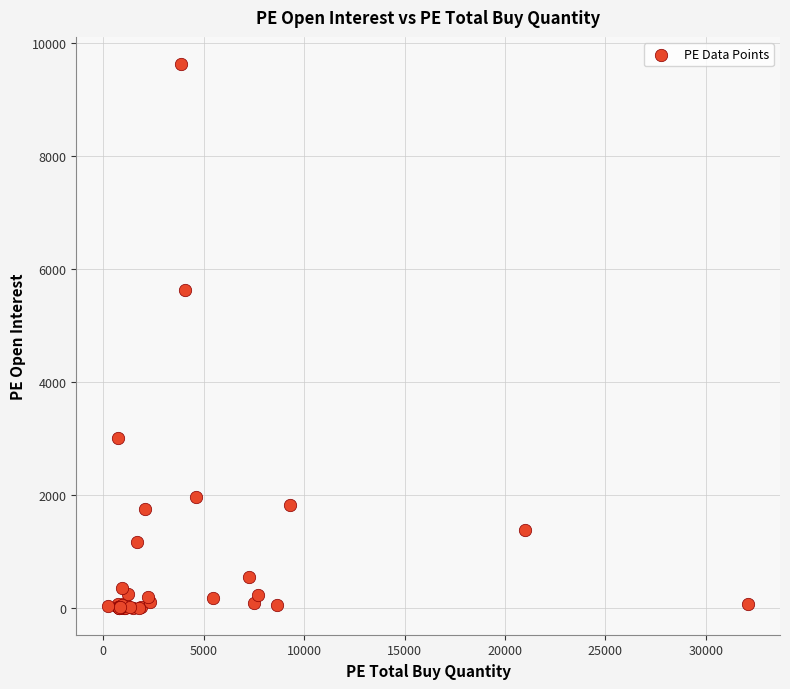

What Y value in the scatter plot is closest to 4817?

5636.0